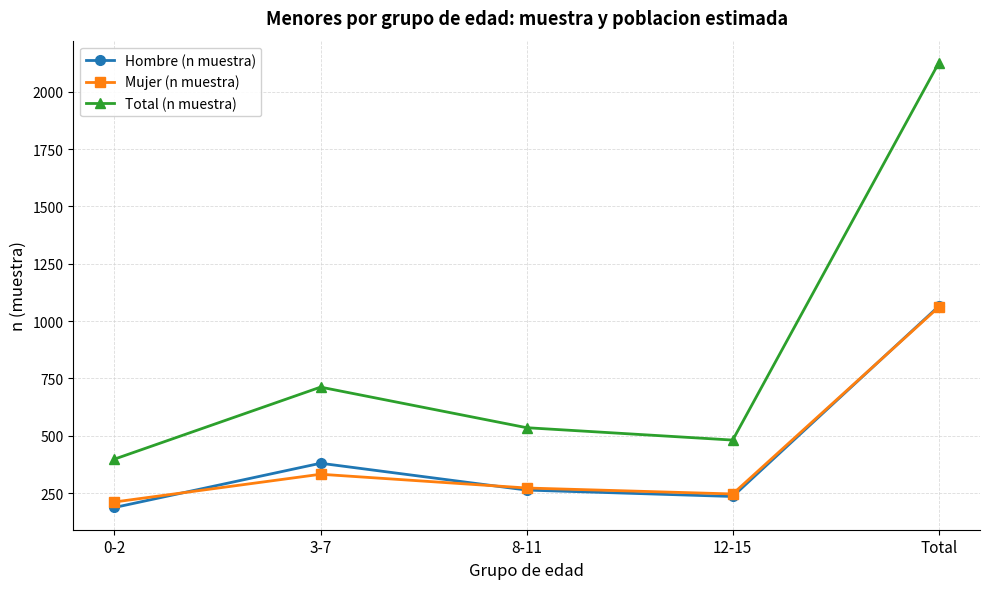

What is the sum of all Total (n muestra) values?

4252